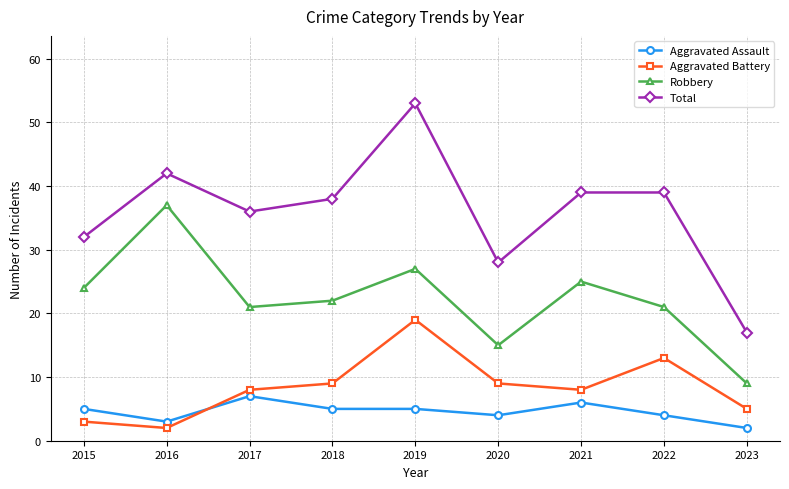

Reading right to left, transcribe all the data shown in this chart.

Aggravated Assault: 2023=2	2022=4	2021=6	2020=4	2019=5	2018=5	2017=7	2016=3	2015=5
Aggravated Battery: 2023=5	2022=13	2021=8	2020=9	2019=19	2018=9	2017=8	2016=2	2015=3
Robbery: 2023=9	2022=21	2021=25	2020=15	2019=27	2018=22	2017=21	2016=37	2015=24
Total: 2023=17	2022=39	2021=39	2020=28	2019=53	2018=38	2017=36	2016=42	2015=32